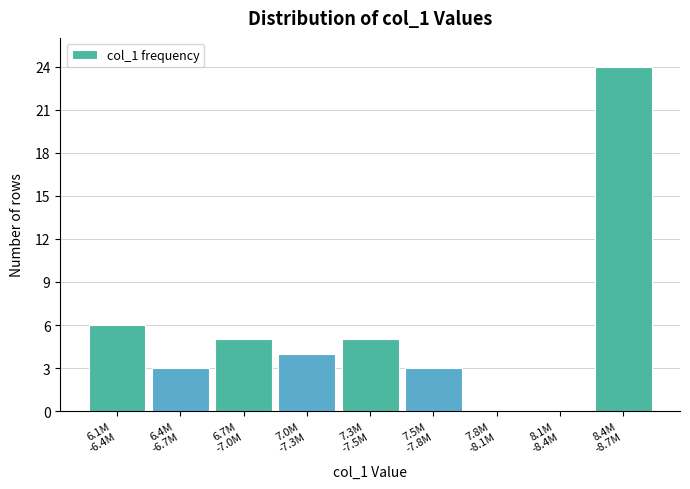

What is the sum of all values?

50